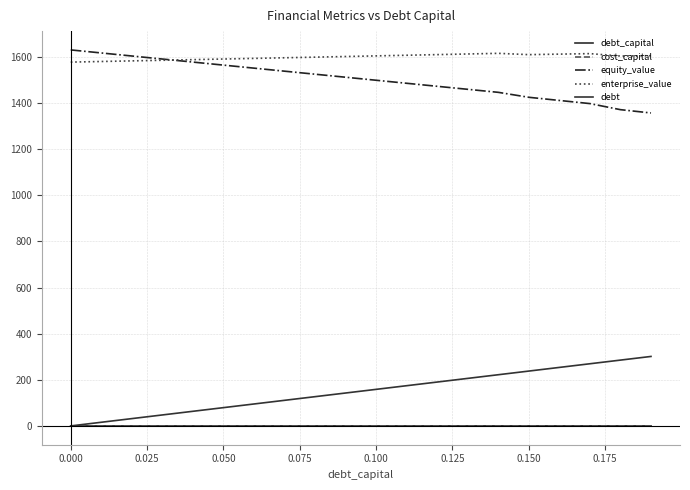

How many lines are shown in the chart?

5